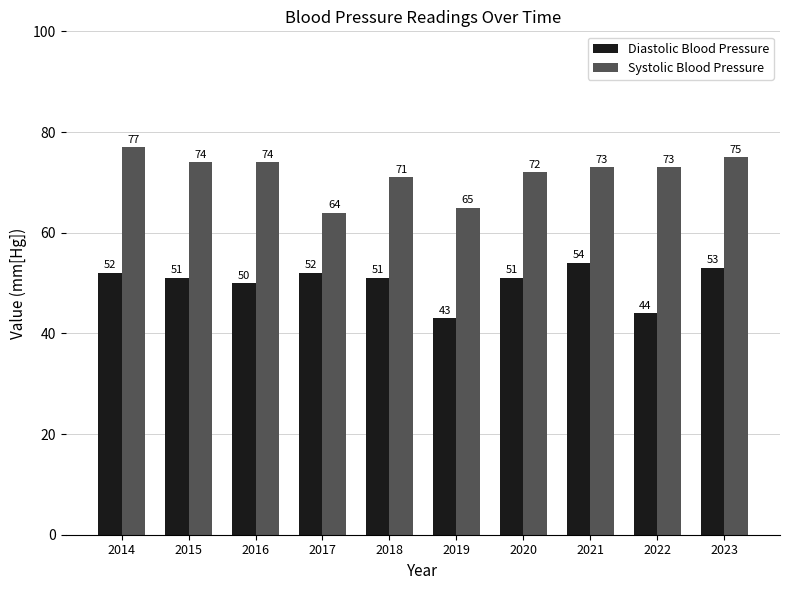

At how many categories does at least one series exceed 56?

10